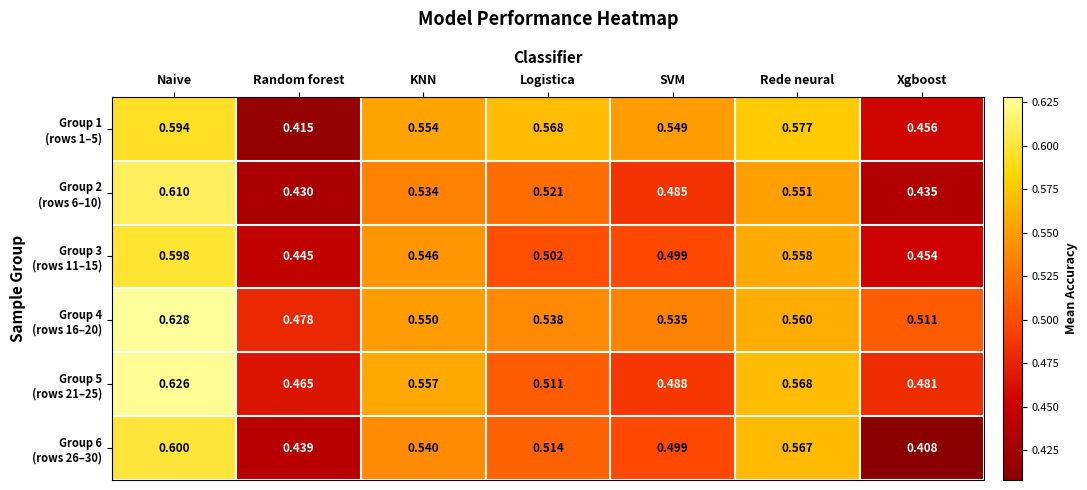

Which category has the lowest value across all series?

Xgboost